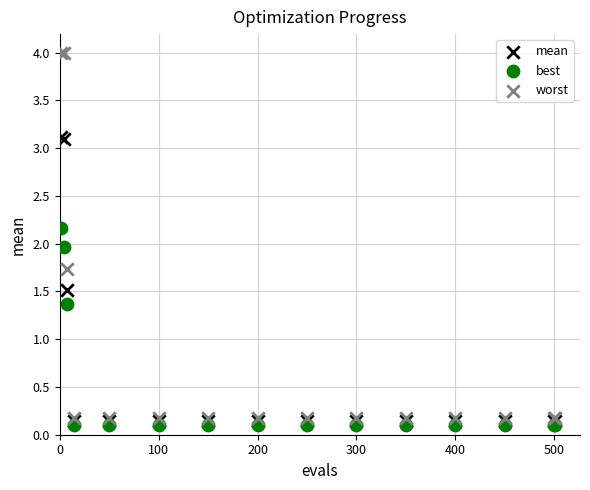

In the mean series, what Y value is closest to 1?

1.5